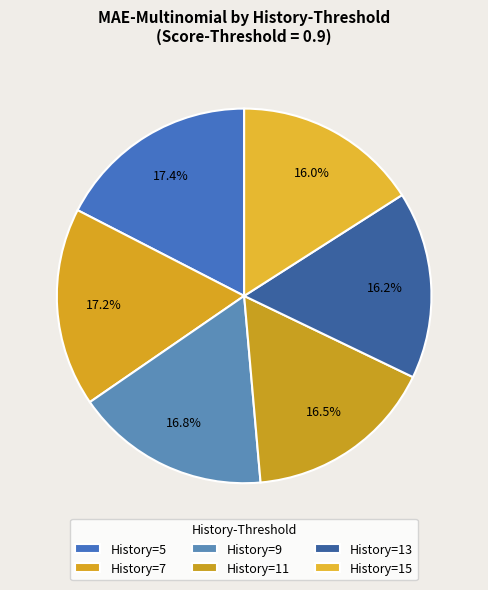

What percentage is NOT represented by History=15?

84.0%